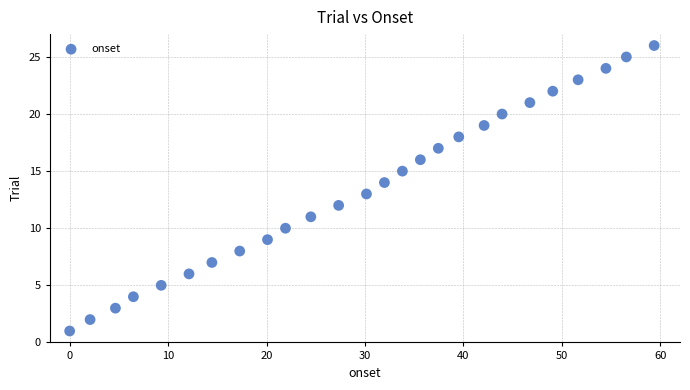

What is the range of Y values (max minus min)?

25